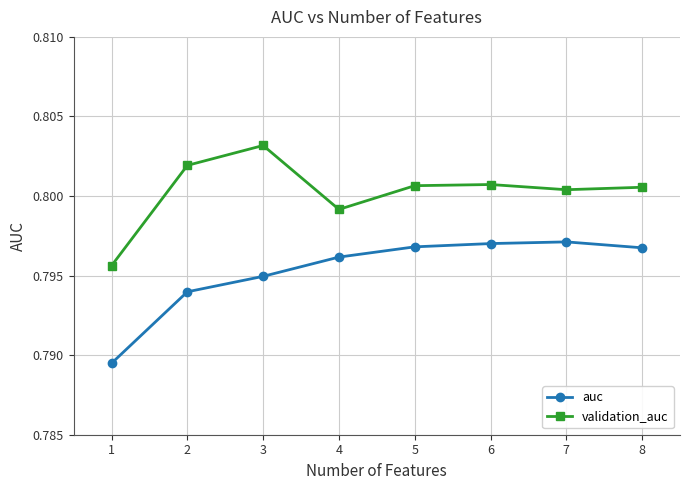

True or false: validation_auc has a value of 0.2 at 4.

False